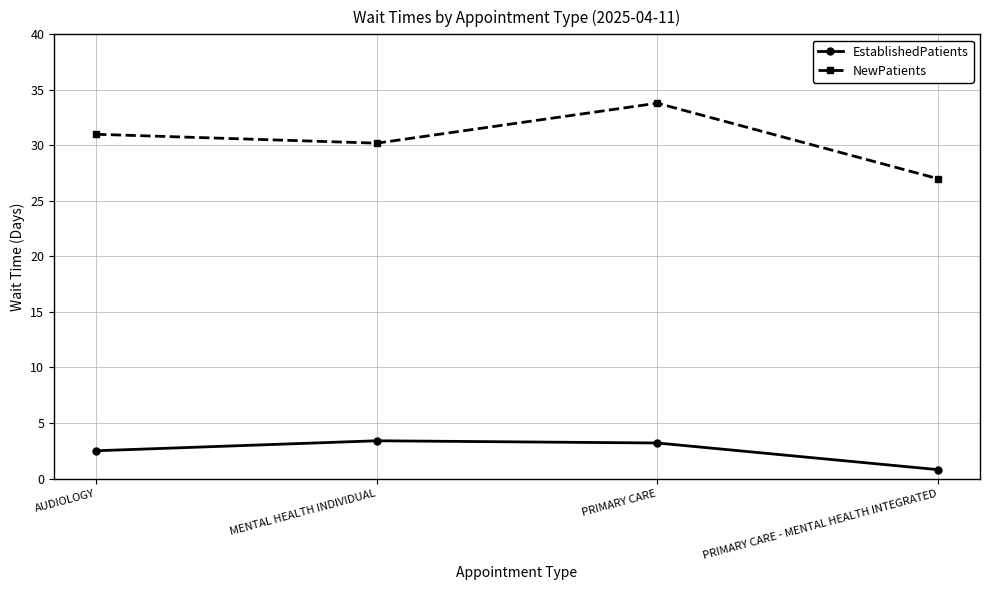

What are all the series names shown in the legend?

EstablishedPatients, NewPatients